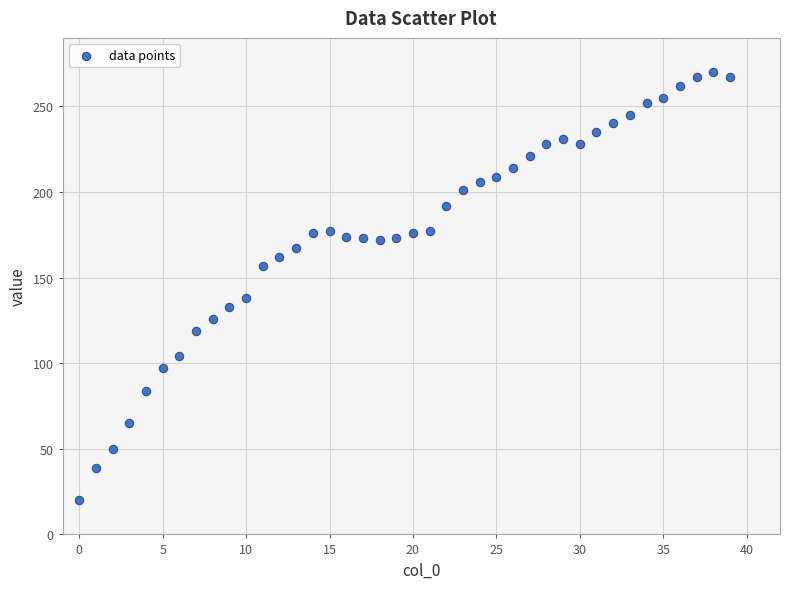

What is the range of Y values (max minus min)?

250